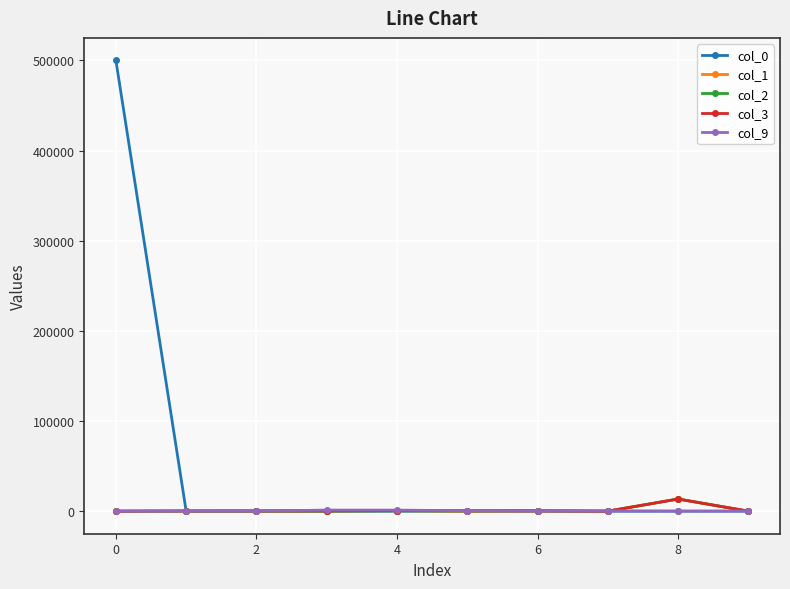

What is the maximum value for col_0?

500000